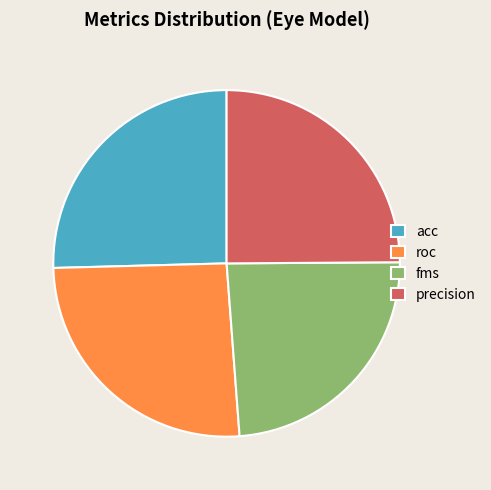

Is precision the majority of the pie?

No